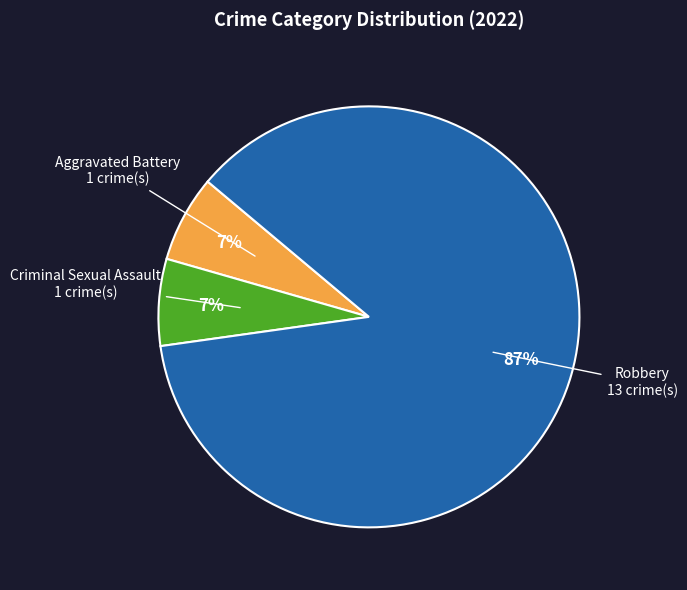

Is there any slice that represents more than half of the pie?

Yes